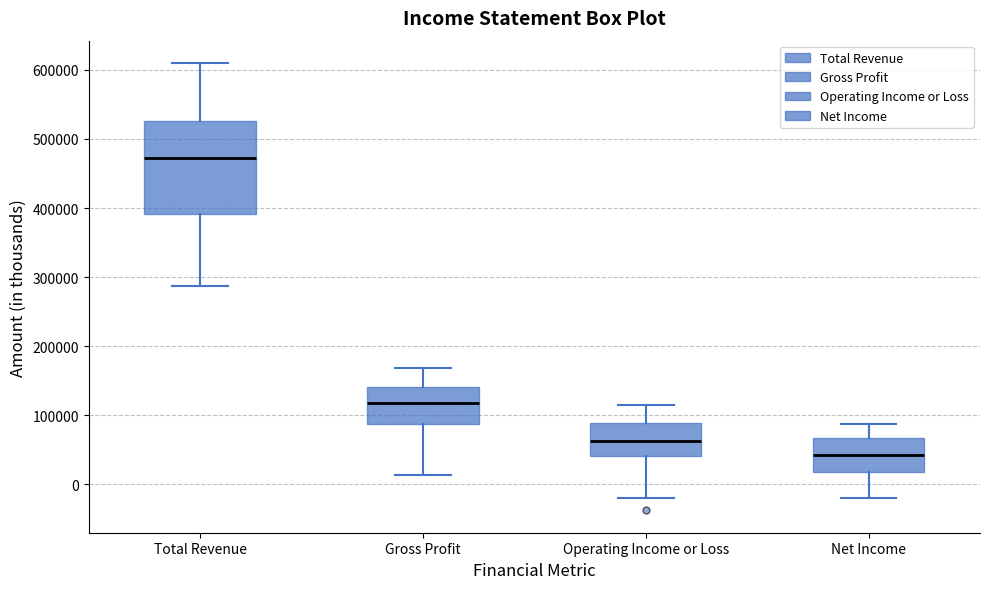

Which box has the lowest median line?

Net Income